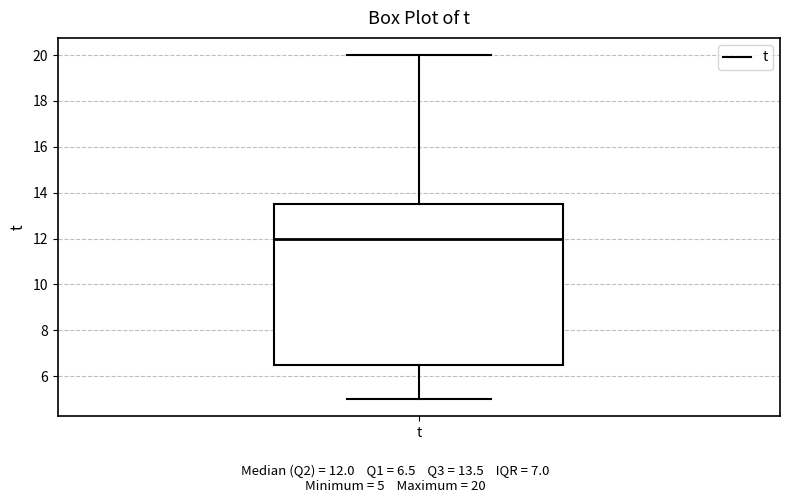

Transcribe this box plot: give where the median line is, the range the box spans, and where the two whiskers end, as read against the y-axis. The values are not printed on the chart, so give them approximately, as read against the axis.

median 12.0, box 6.6 to 13.6, whiskers 5.0 to 20.0